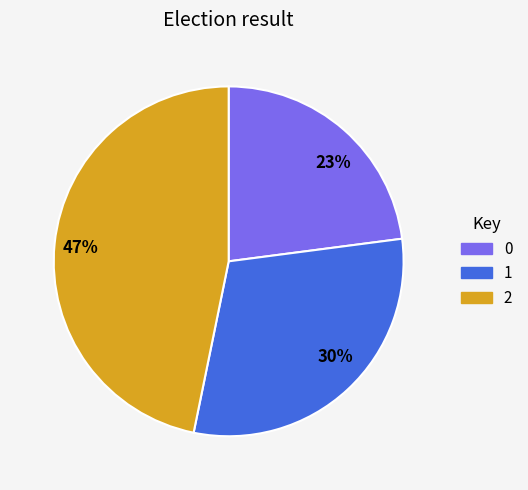

How many segments does this pie chart have?

3